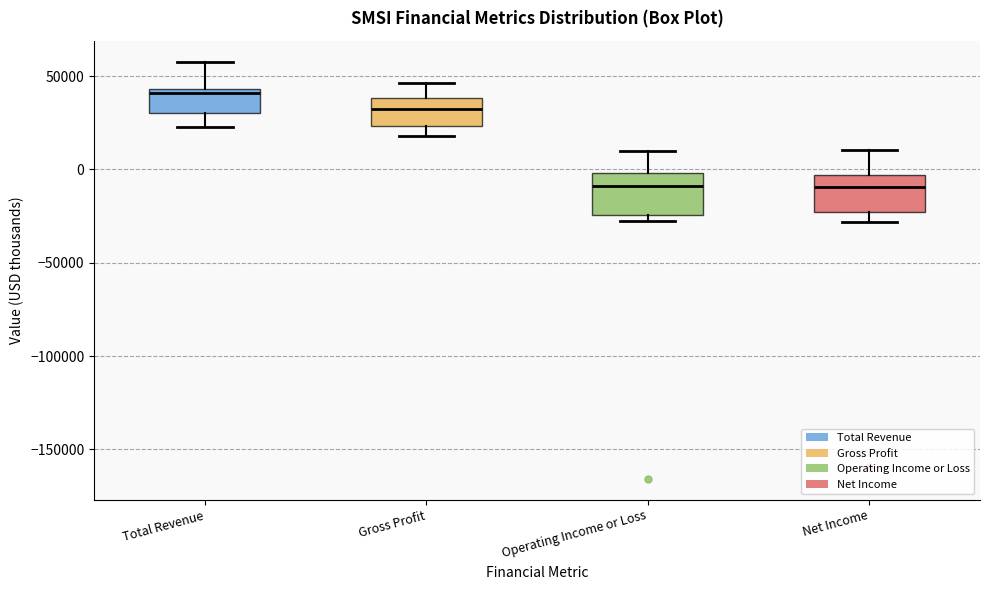

Reading left to right, read every box against the y-axis: the position of its median line, the range the box covers, and the ends of its whiskers. The values are not printed on the chart, so give them approximately, as read against the axis.

Total Revenue: median 40000, box 30000 to 45000, whiskers 25000 to 60000
Gross Profit: median 30000, box 25000 to 40000, whiskers 20000 to 45000
Operating Income or Loss: median -10000, box -25000 to 0, whiskers -30000 to 10000
Net Income: median -10000, box -25000 to -5000, whiskers -30000 to 10000